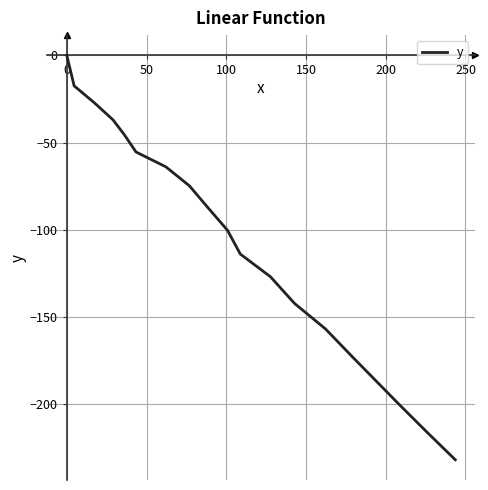

What is the difference between the maximum and minimum values?

231.8